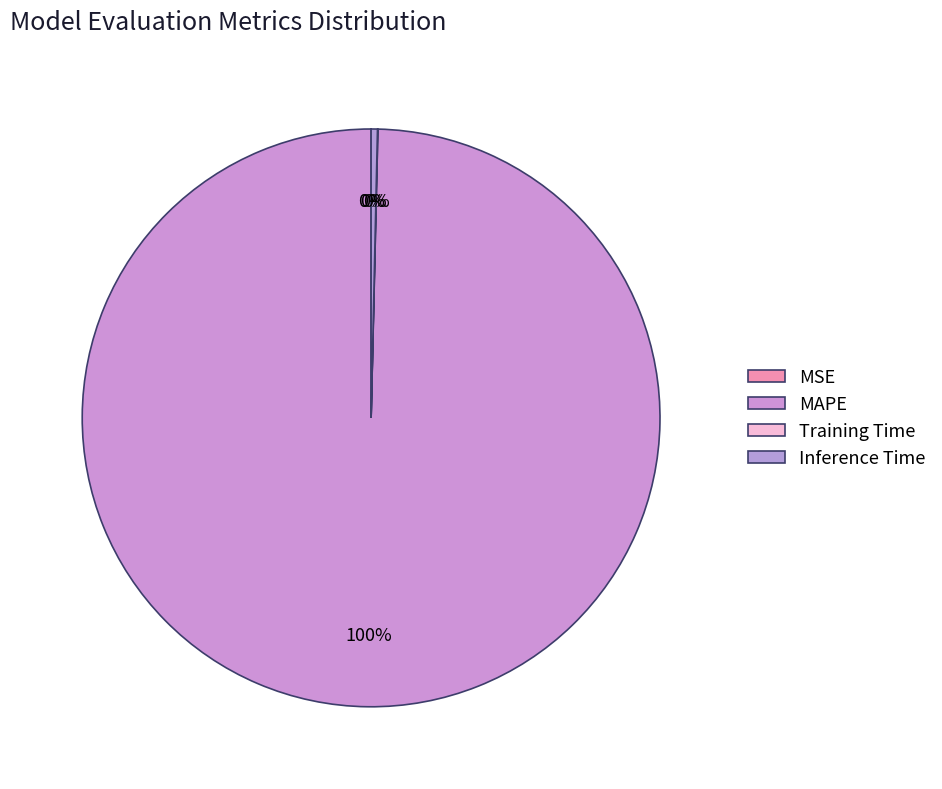

The Inference Time slice represents 0% of the pie. True or false?

True